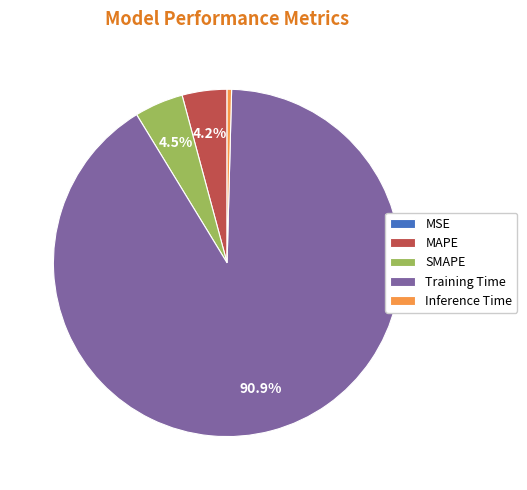

Which category has the biggest portion of the pie?

Training Time